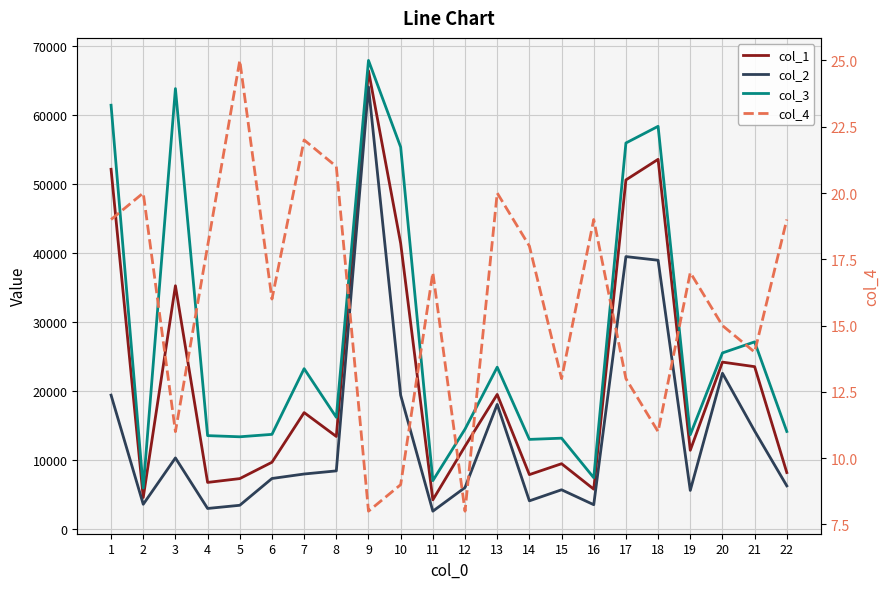

Is this an area chart (filled region under the line)?

No